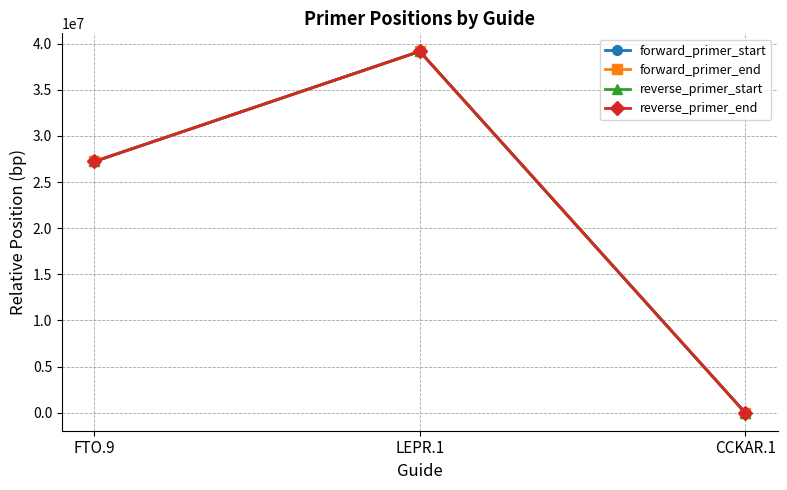

Reading left to right, what are all the values shown in this chart?

forward_primer_start: 27222648	39155595	0
forward_primer_end: 27222666	39155614	18
reverse_primer_start: 27222809	39155641	228
reverse_primer_end: 27222828	39155660	247